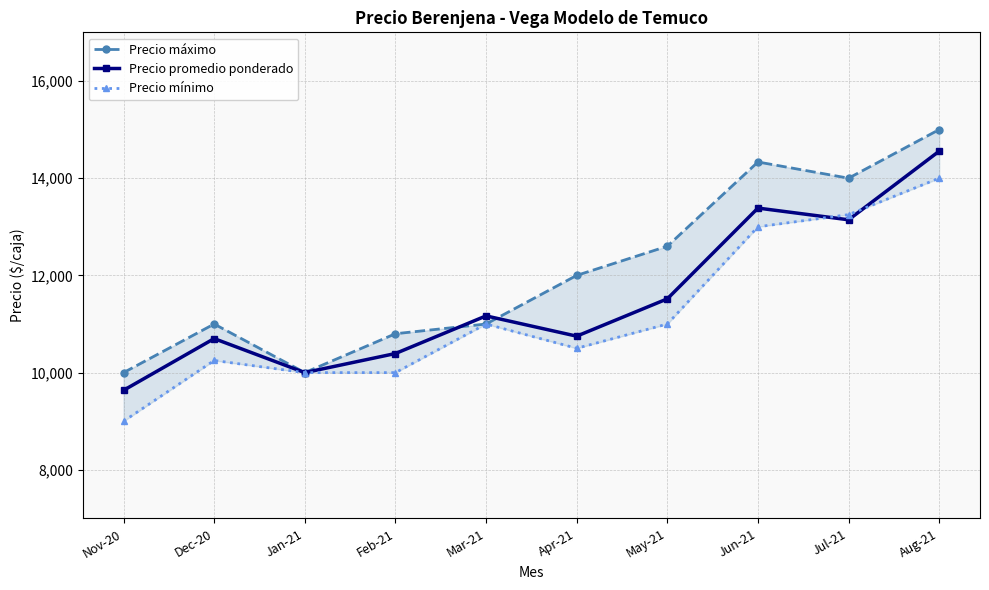

Which category has the highest value in the Precio mínimo series?

Aug-21